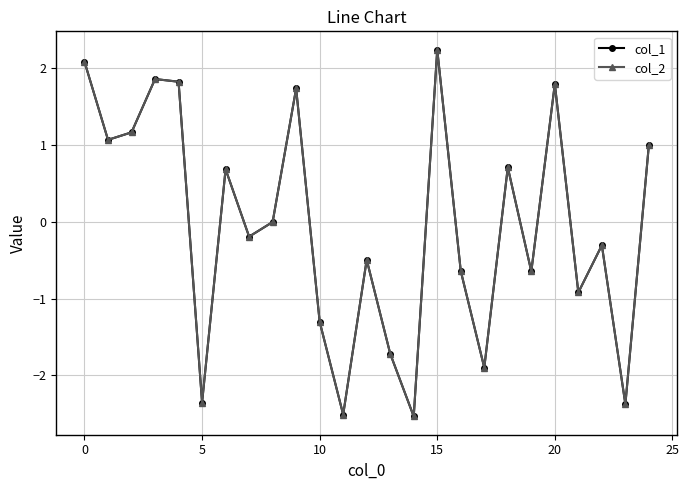

How many lines are shown in the chart?

2